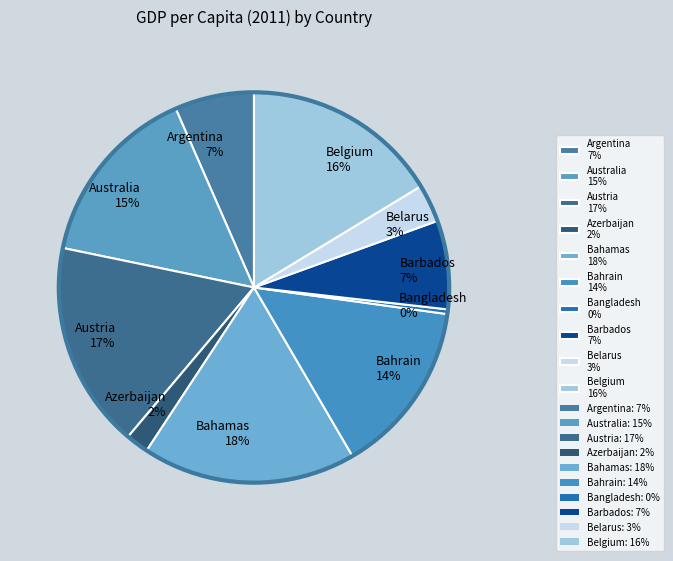

Is it true that Argentina is 1% of the pie?

False